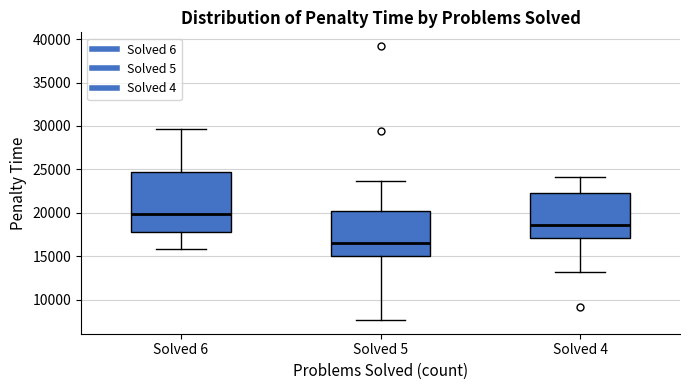

Reading left to right, transcribe this box plot: for each box, give where its median line is, the range the box spans, and where its two whiskers end, as read against the y-axis. The values are not printed on the chart, so give them approximately, as read against the axis.

Solved 6: median 20000, box 18000 to 24500, whiskers 16000 to 29500
Solved 5: median 16500, box 15000 to 20000, whiskers 7500 to 23500
Solved 4: median 18500, box 17000 to 22000, whiskers 13000 to 24000